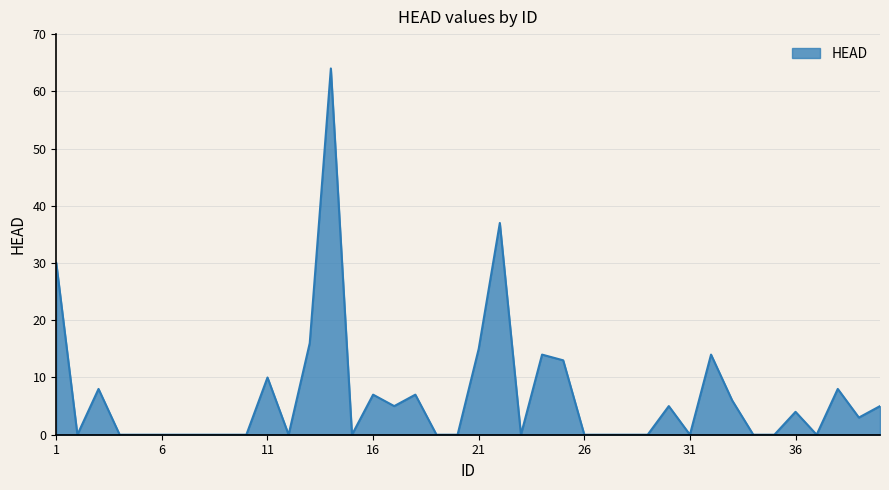

What is the difference between the maximum and minimum values?

64